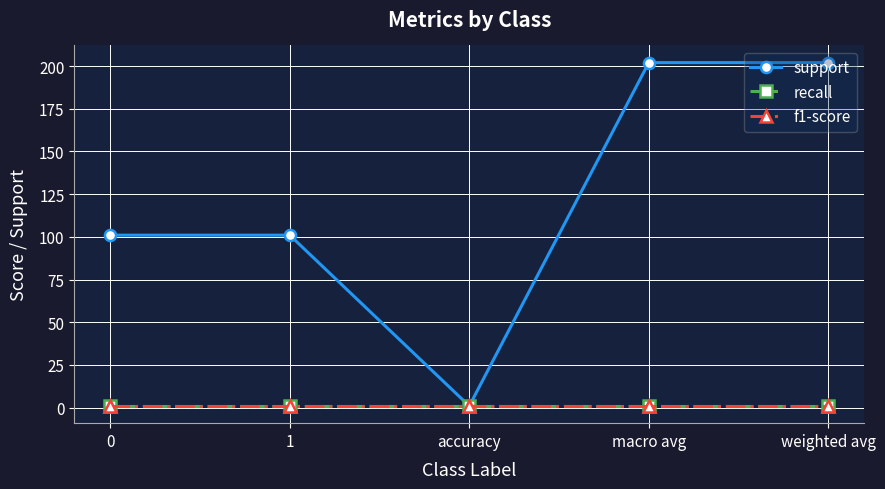

Between weighted avg and 0, which is larger?

weighted avg